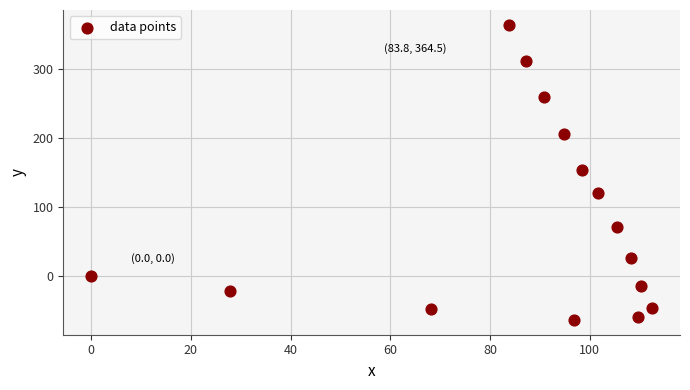

What is the range of X values (max minus min)?

112.5